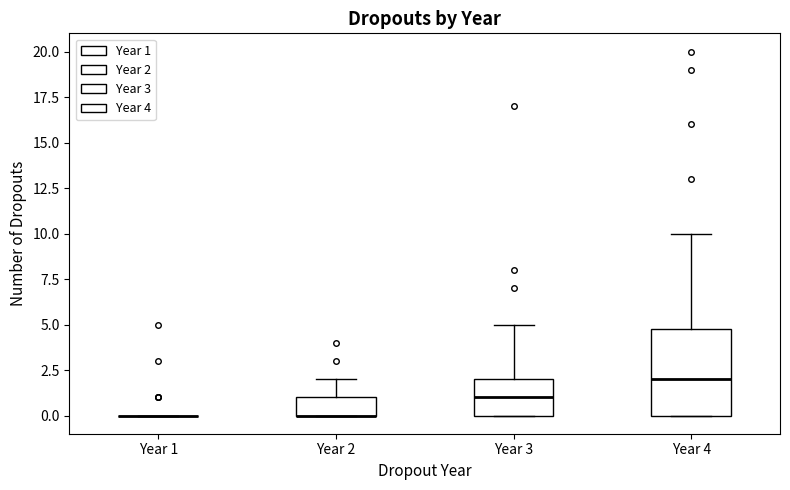

Comparing the boxes themselves (not the whiskers), which one is the tallest?

Year 4